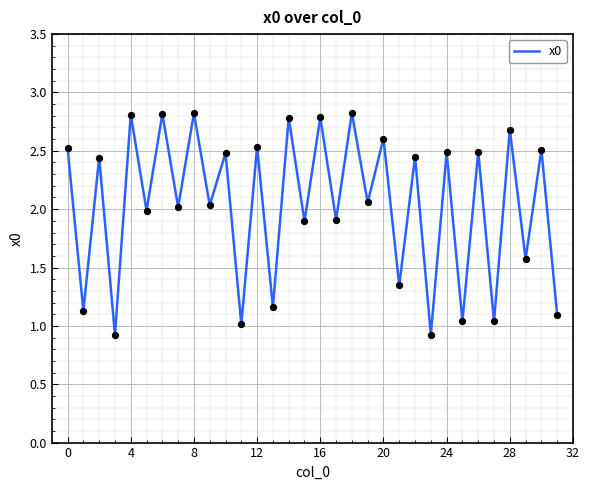

What is the maximum value shown in the chart?

2.8